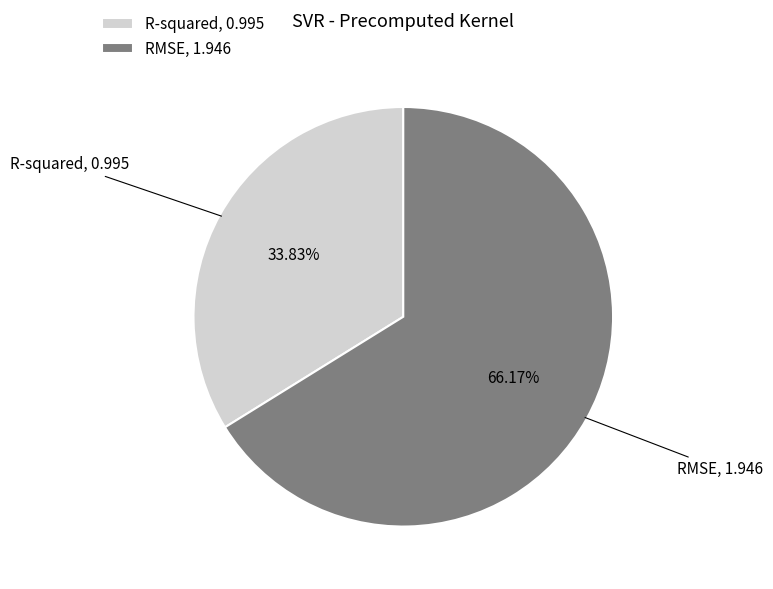

Which slice is the smallest?

R-squared